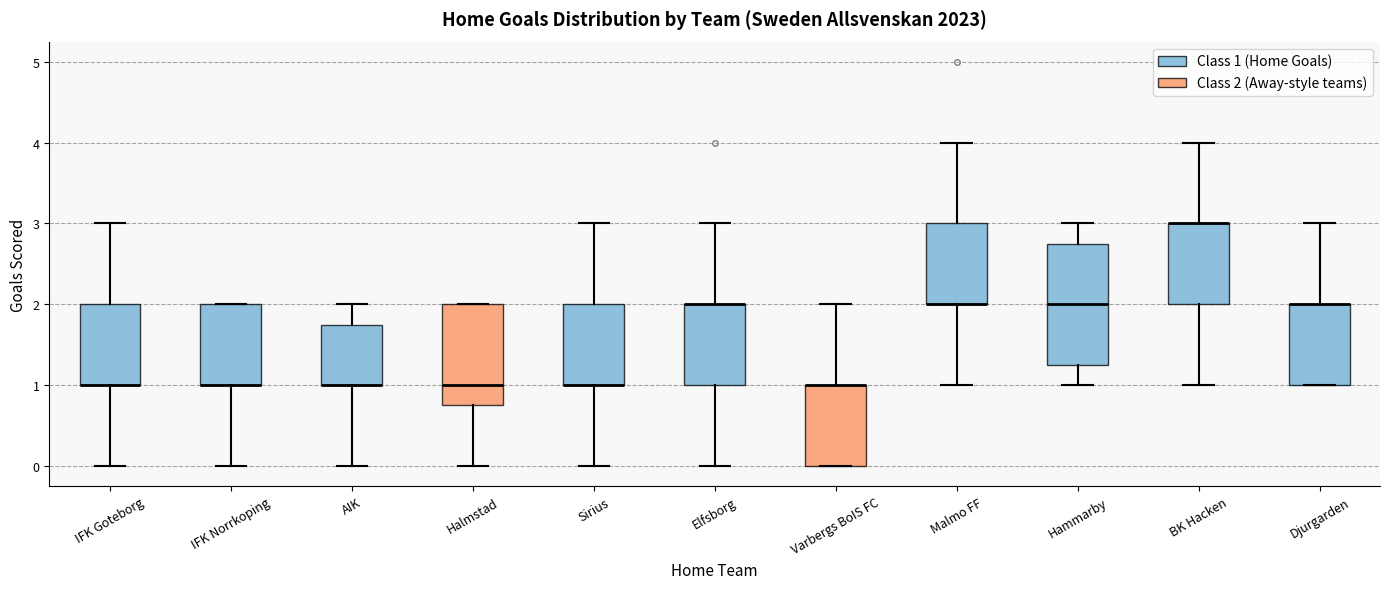

Where does the upper whisker of the box for Djurgarden end on the y-axis? The values are not printed on the chart, so give them approximately, as read against the axis.

3.0